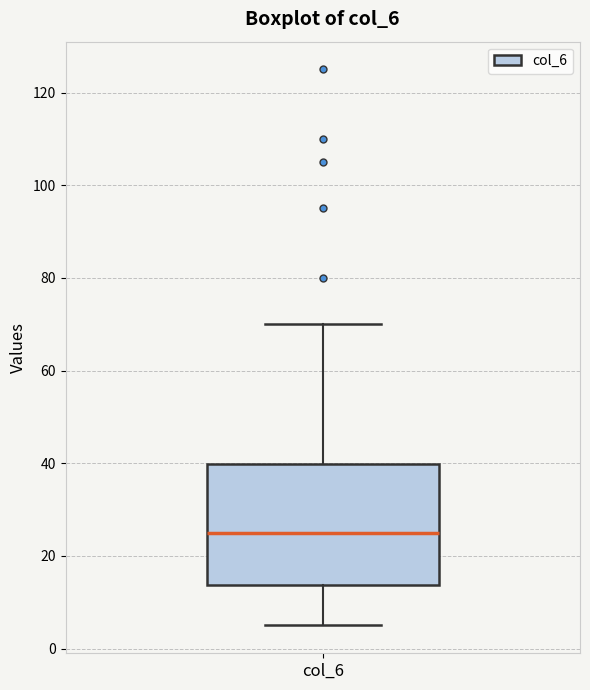

Where does the median line of the box for col_6 sit on the y-axis? The values are not printed on the chart, so give them approximately, as read against the axis.

26